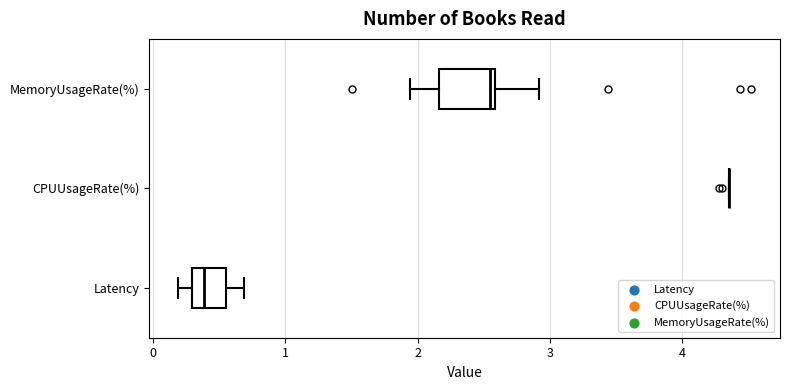

Where does the median line of the box for MemoryUsageRate(%) sit on the x-axis? The values are not printed on the chart, so give them approximately, as read against the axis.

2.5